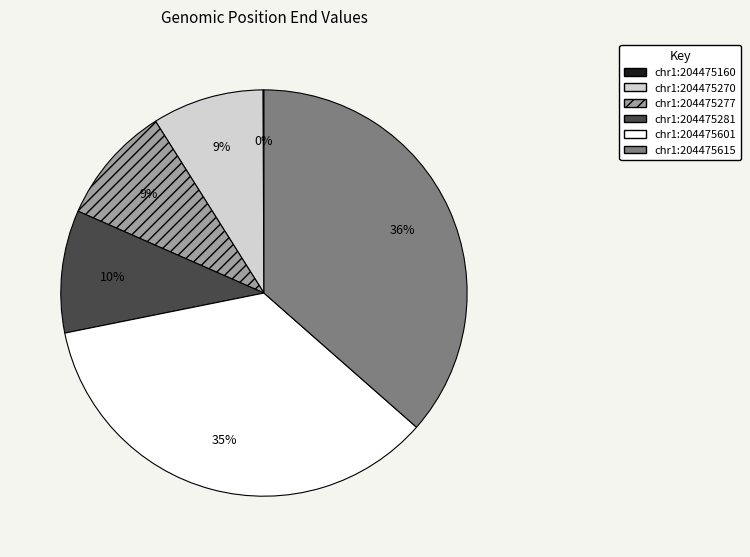

Is there any slice that represents more than half of the pie?

No